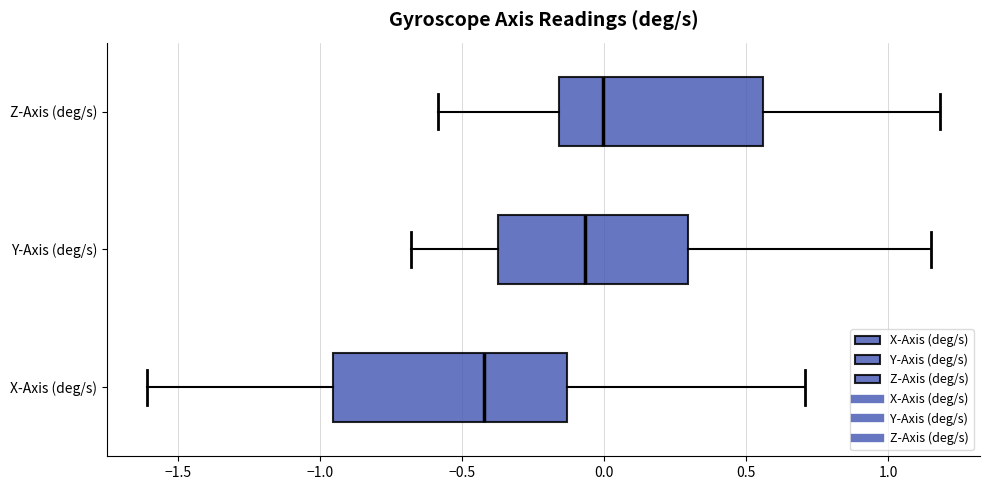

Comparing the boxes themselves (not the whiskers), which one is the widest?

X-Axis (deg/s)